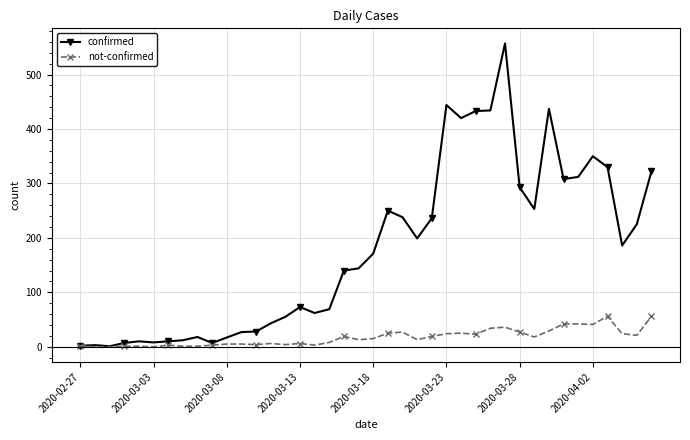

True or false: confirmed has more than 2 points higher than both neighbors.

True